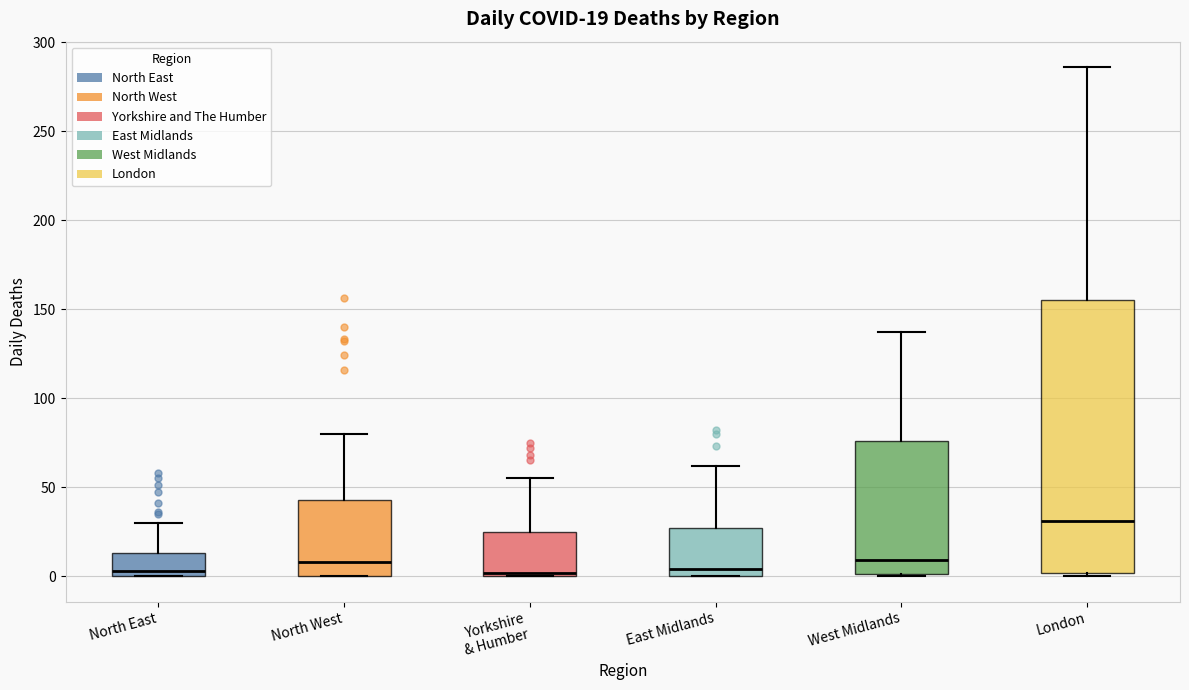

Which box has the highest median line?

London